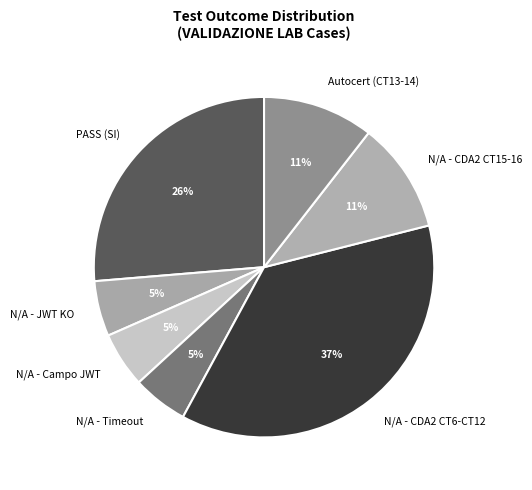

To the nearest percent, what portion does N/A - CDA2 CT15-16 represent?

11%